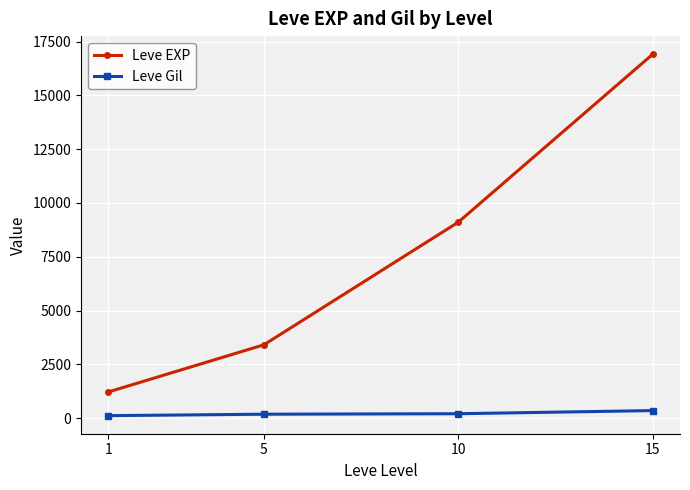

True or false: Leve EXP has a value of 1999.8 at 5.

False